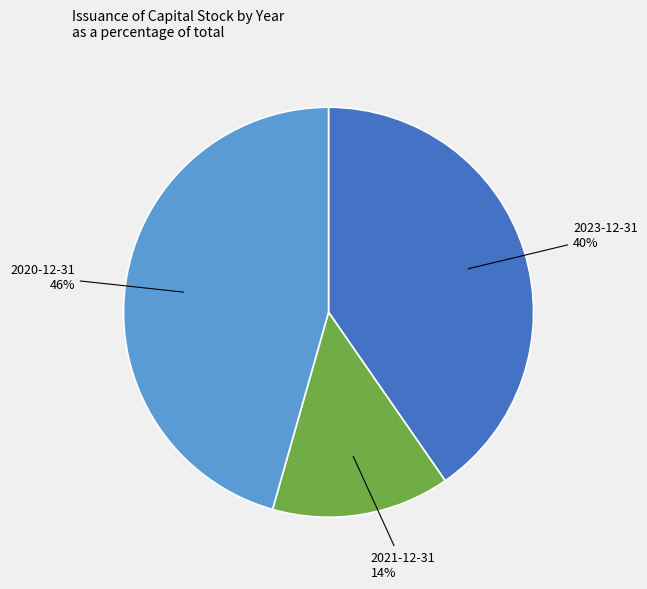

Is there any slice that represents more than half of the pie?

No